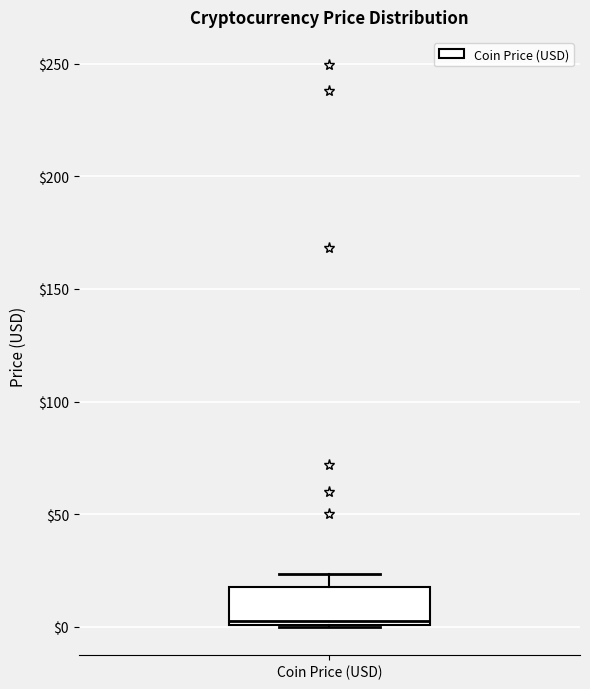

Transcribe this box plot: give where the median line is, the range the box spans, and where the two whiskers end, as read against the y-axis. The values are not printed on the chart, so give them approximately, as read against the axis.

median 0, box 0 to 15, whiskers 0 to 25